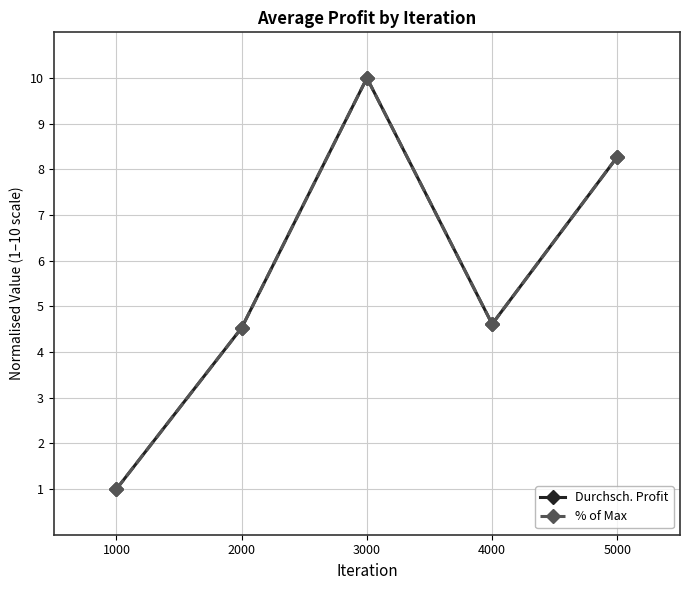

List the labels in order of % of Max value, largest first.

3000, 5000, 4000, 2000, 1000